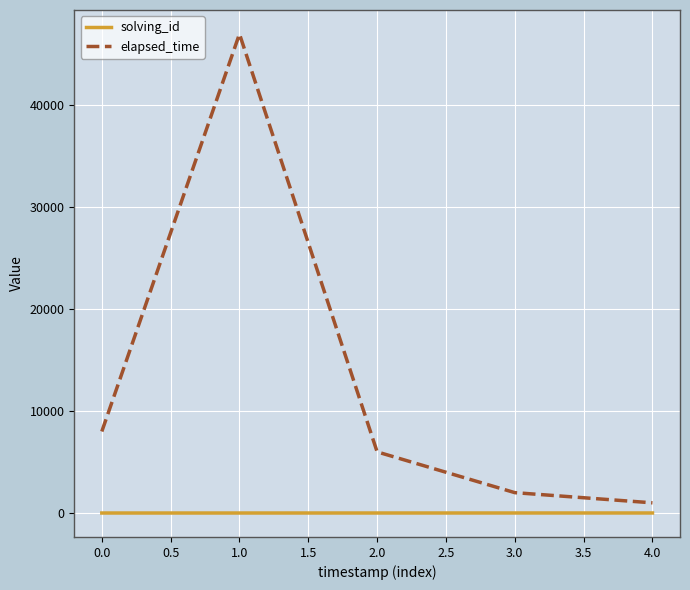

True or false: solving_id has a value of 1 at 0.0.

True